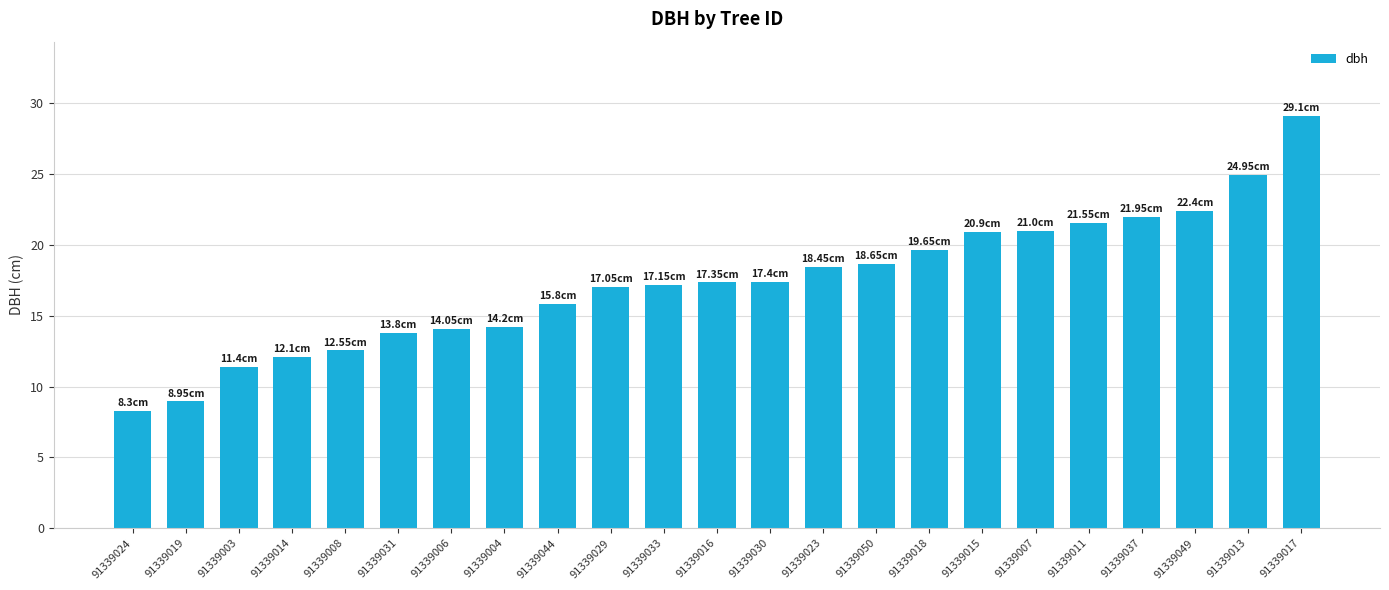

How many distinct data groups are displayed?

1